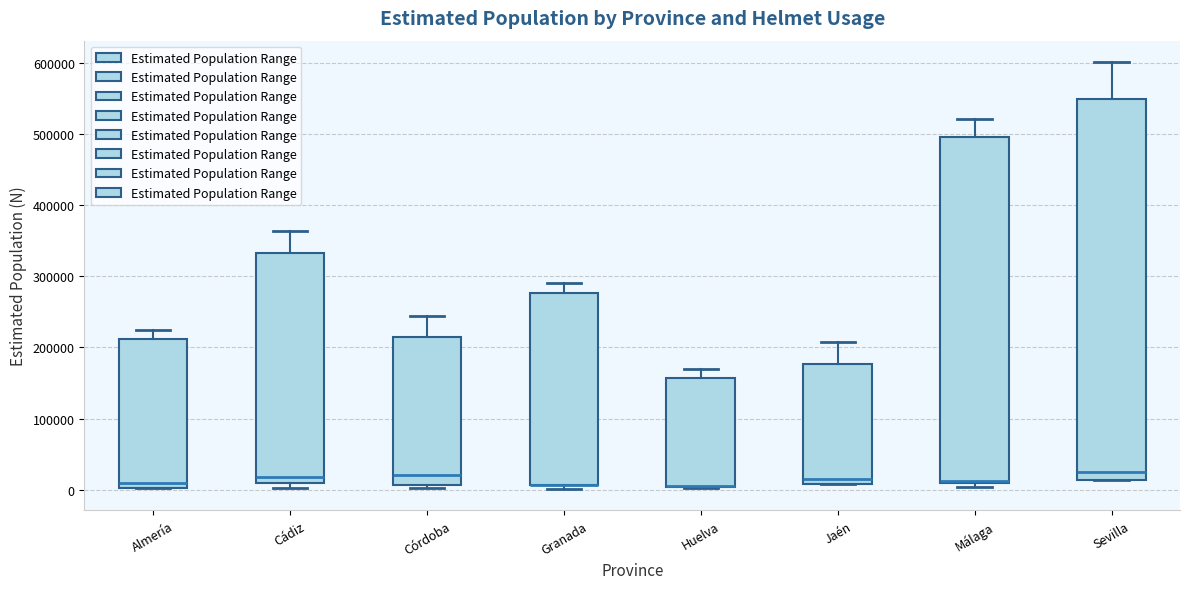

Reading left to right, read every box against the y-axis: the position of its median line, the range the box covers, and the ends of its whiskers. The values are not printed on the chart, so give them approximately, as read against the axis.

Almería: median 10000, box 0 to 210000, whiskers 0 to 220000
Cádiz: median 20000, box 10000 to 330000, whiskers 0 to 360000
Córdoba: median 20000, box 10000 to 210000, whiskers 0 to 240000
Granada: median 10000 (drawn on the box's lower edge), box 10000 to 280000, whiskers 0 to 290000
Huelva: median 10000 (drawn on the box's lower edge), box 0 to 160000, whiskers 0 to 170000
Jaén: median 10000 (just above the box's lower edge), box 10000 to 180000, whiskers 10000 to 210000
Málaga: median 10000, box 10000 to 500000, whiskers 0 to 520000
Sevilla: median 20000, box 10000 to 550000, whiskers 10000 to 600000